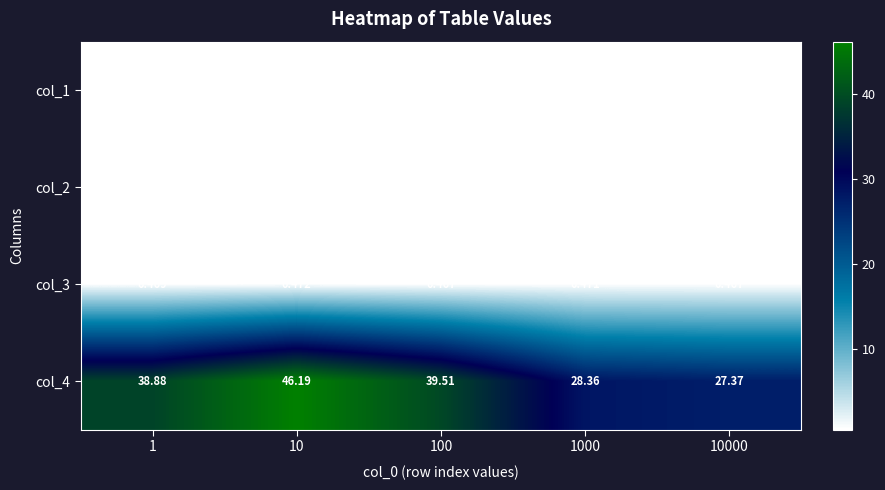

Is the value of col_2 at 10000 greater than the value of col_1 at 1000?

No